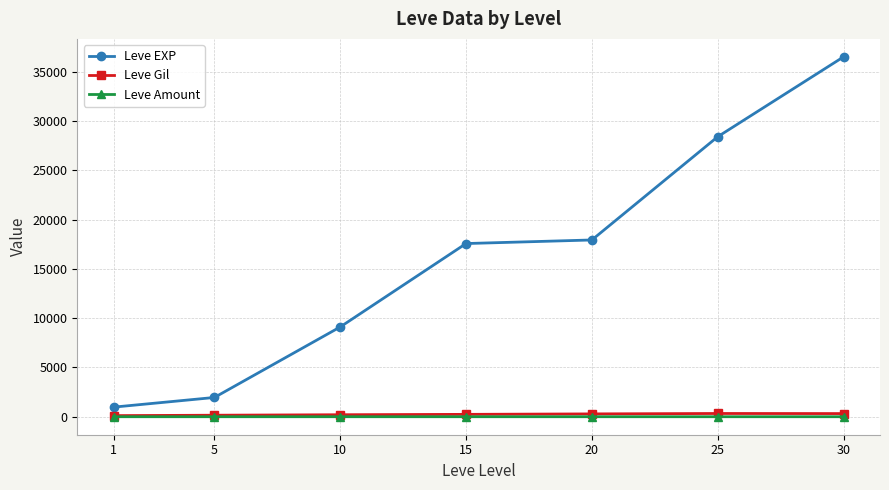

True or false: Leve EXP and Leve Gil intersect in this chart.

False